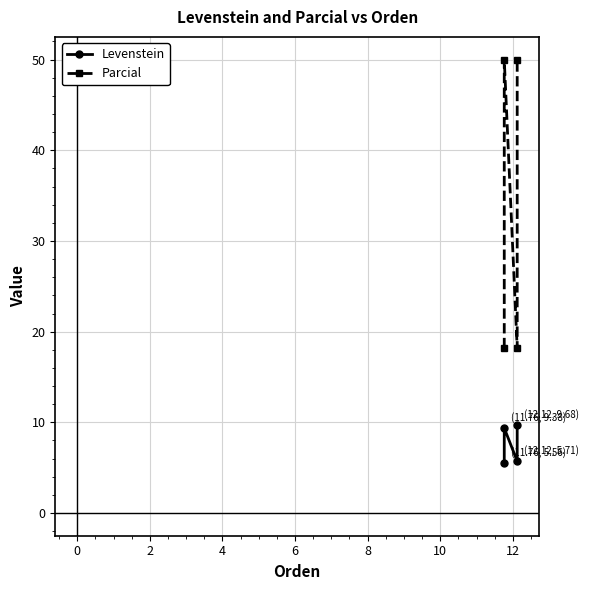

List the series in order of their overall mean, highest first.

Parcial, Levenstein